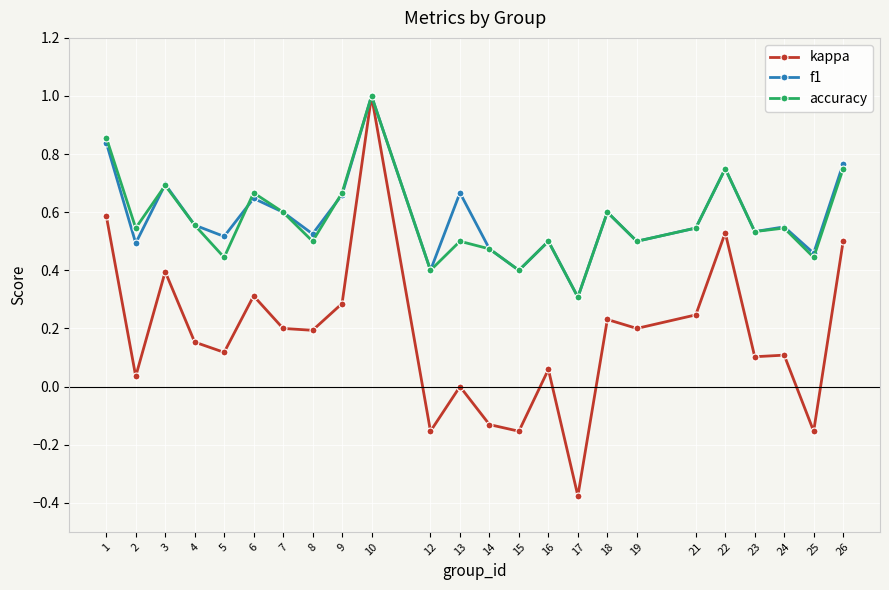

Is the value of f1 at 3 greater than the value of accuracy at 19?

Yes